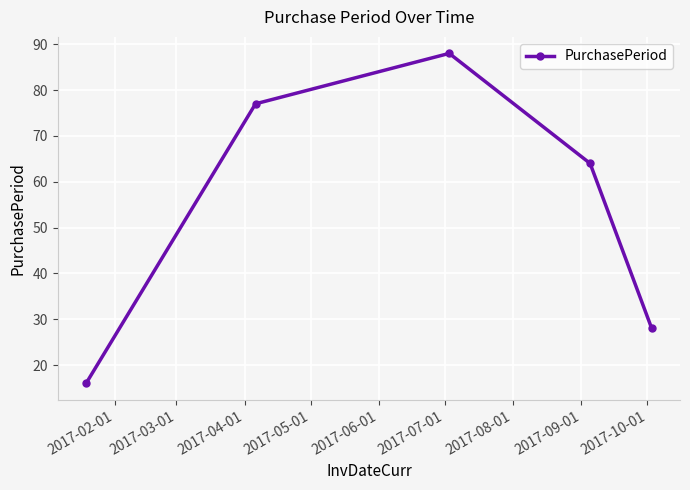

What is the smallest value displayed?

16